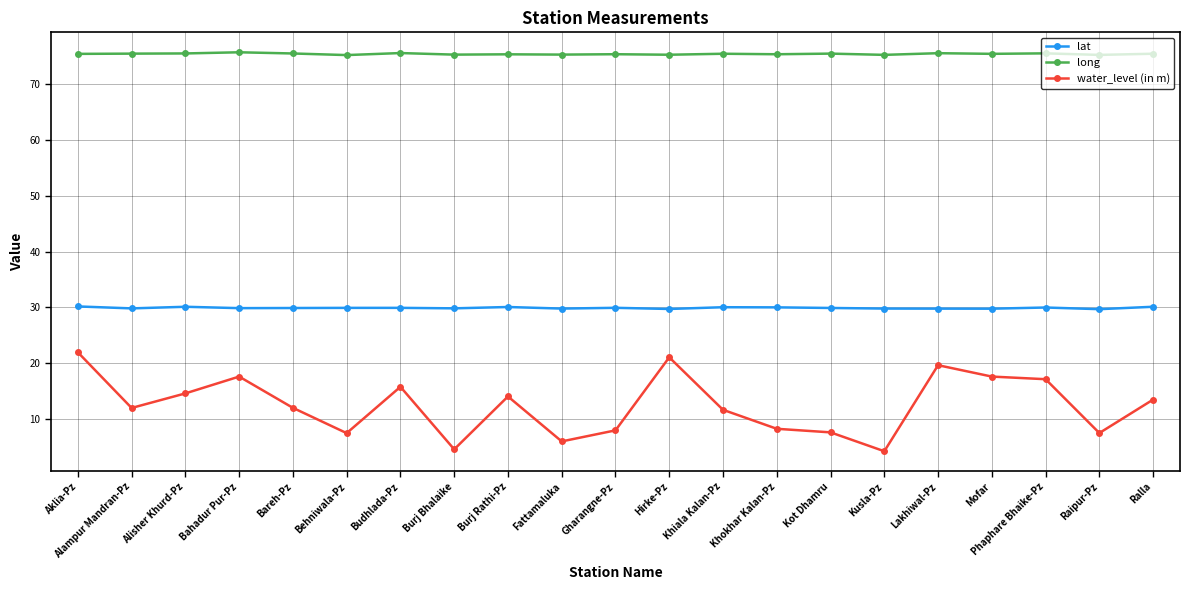

What is the minimum value for lat?

29.7